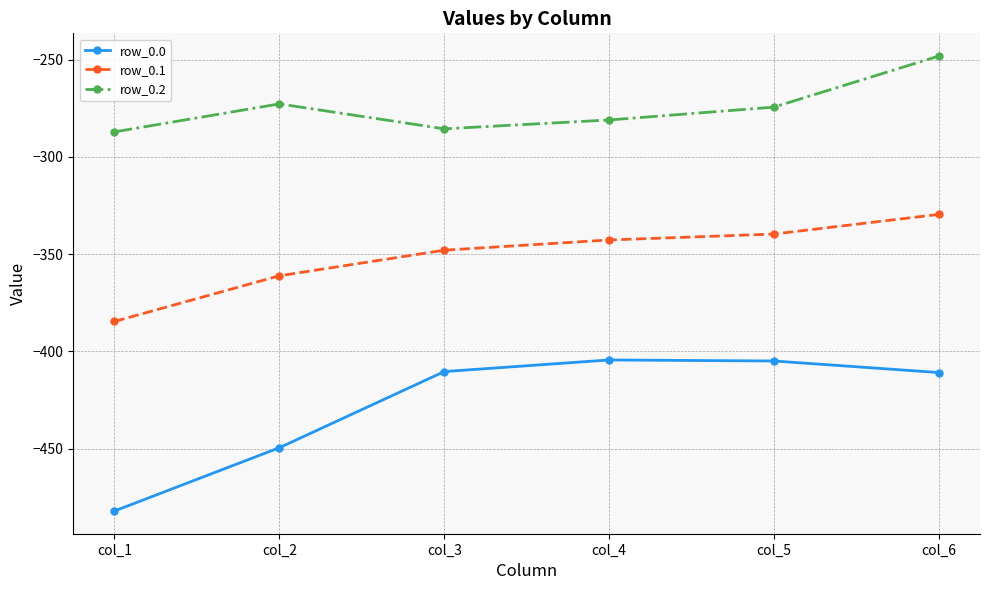

What is the minimum value shown in the chart?

-482.0